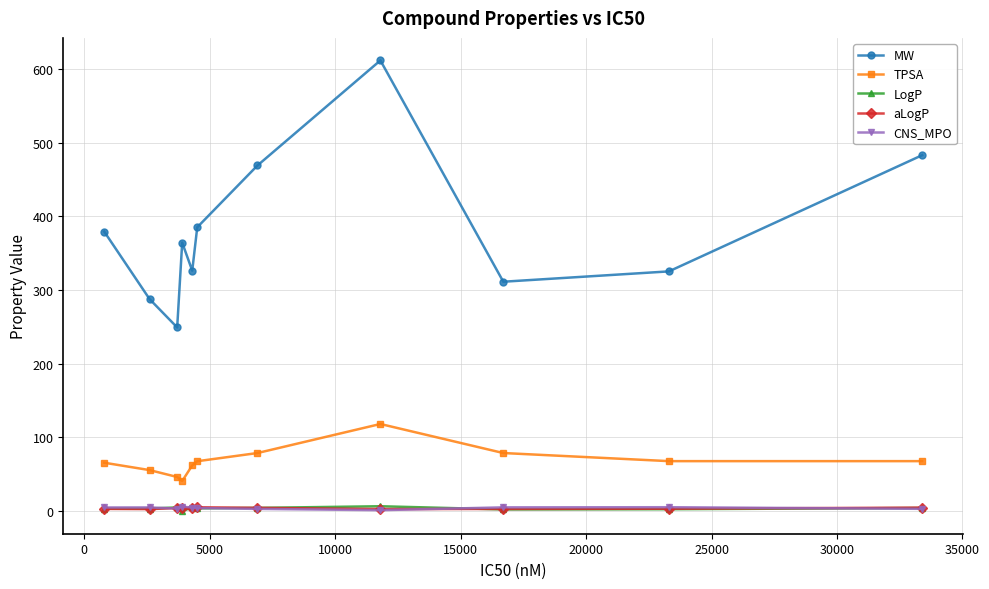

Which series has the largest range (max minus min)?

MW